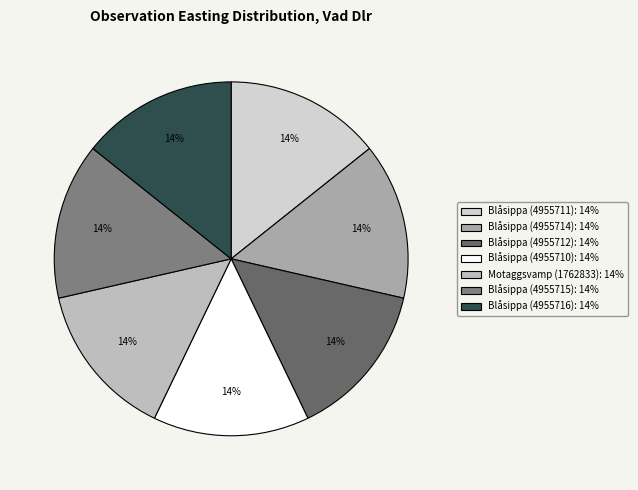

Do Blåsippa (4955716) and Motaggsvamp (1762833) together represent more than half of the pie?

No